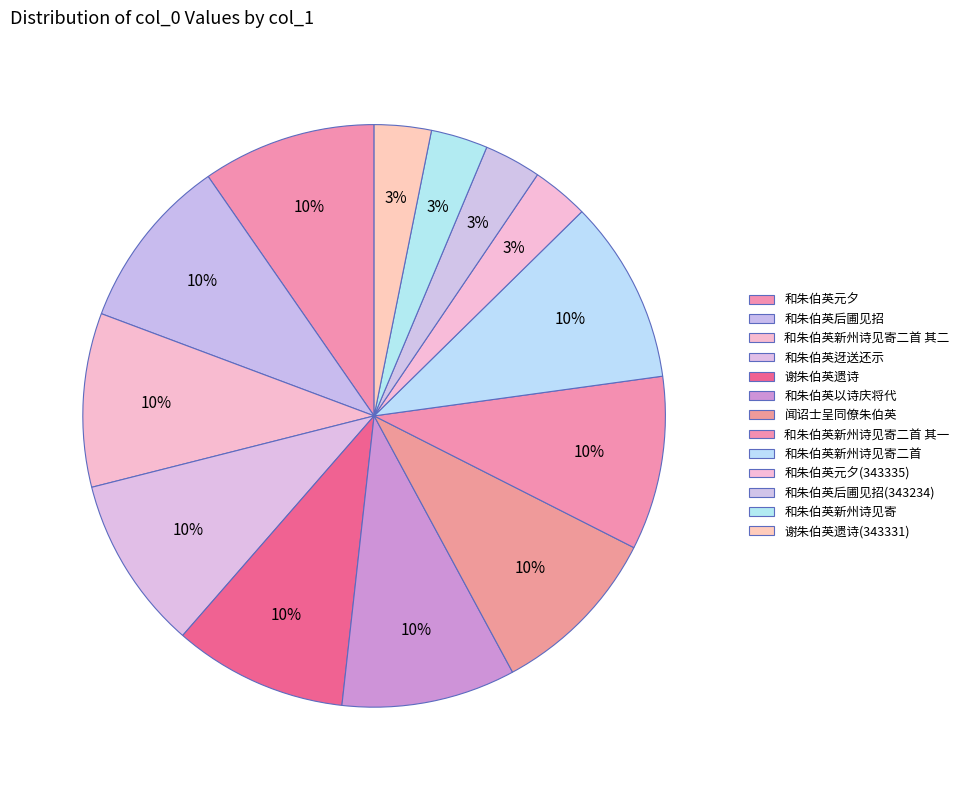

To the nearest percent, what is the combined percentage of 和朱伯英迓送还示 and 和朱伯英新州诗见寄二首 其一?

19%